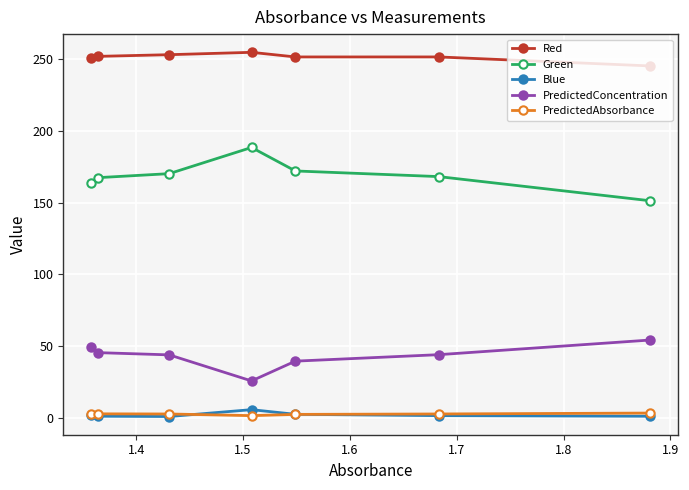

What is the greatest value displayed?

254.6